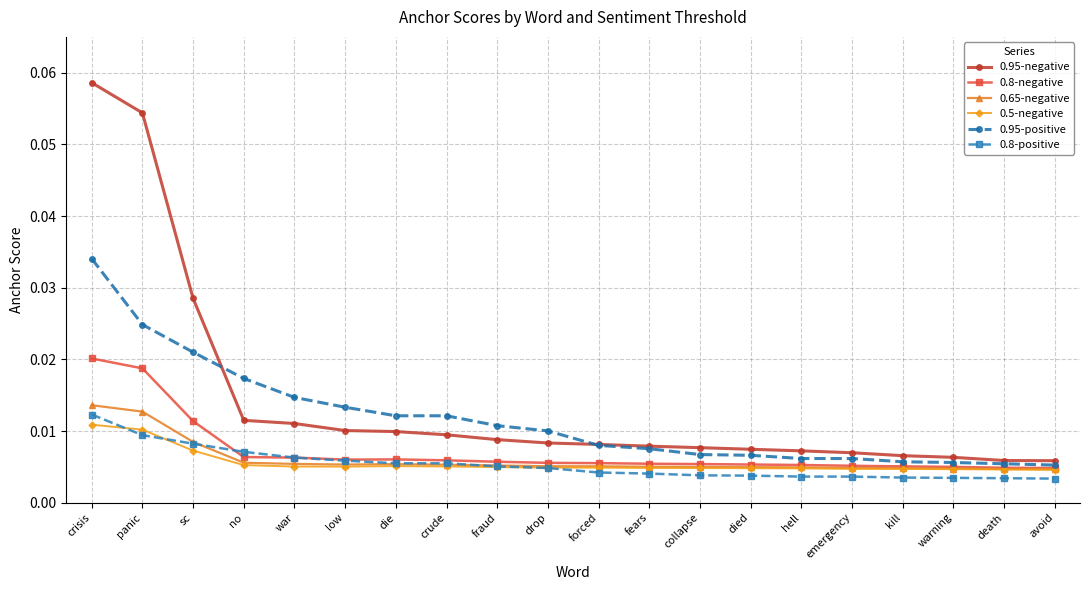

Which series changed the most between crude and death?

0.95-positive